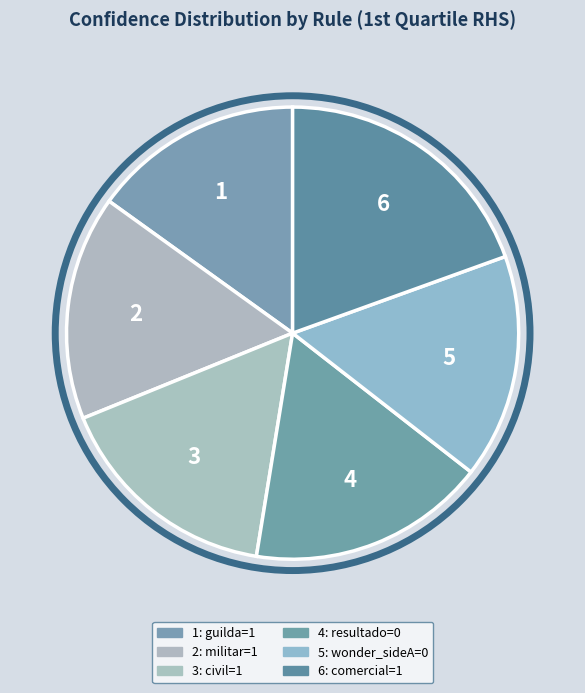

Count the number of slices in the pie.

6